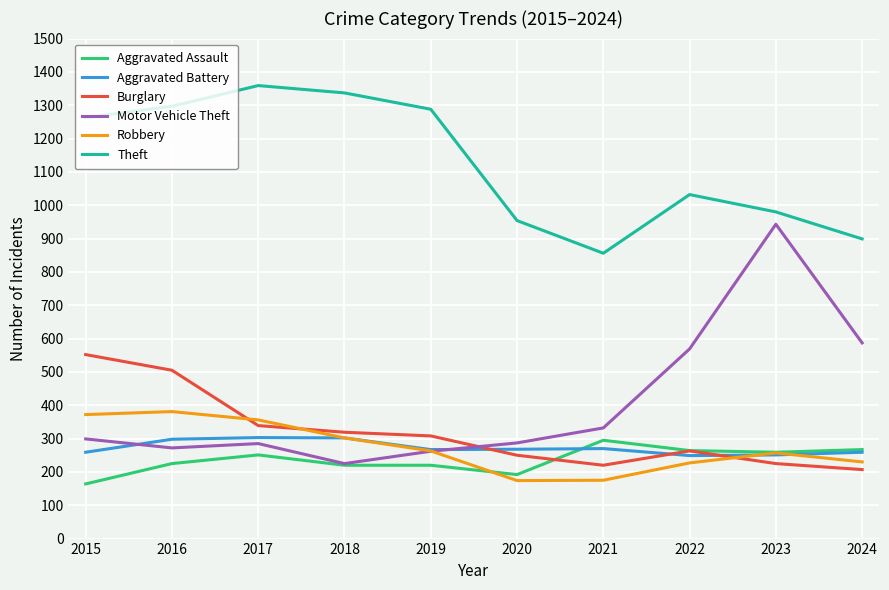

True or false: Aggravated Battery has more than 1 interior local peaks.

True